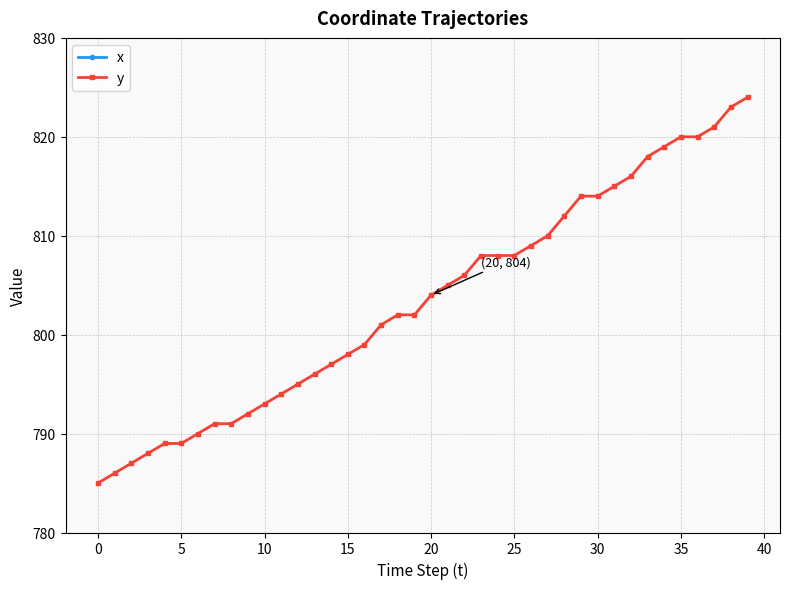

How many data points does each series have?

40